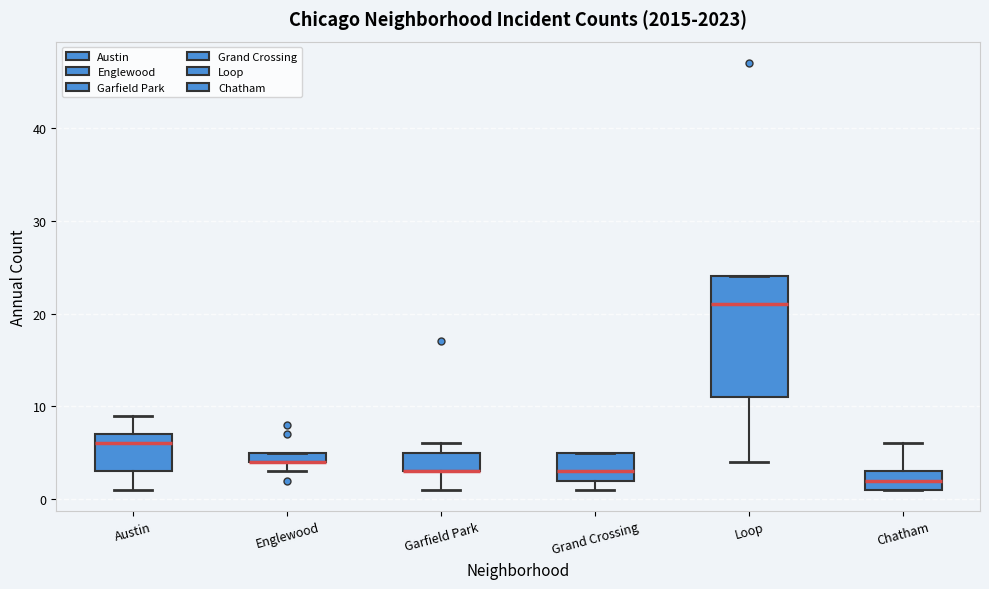

Where does the median line of the box for Grand Crossing sit on the y-axis? The values are not printed on the chart, so give them approximately, as read against the axis.

3